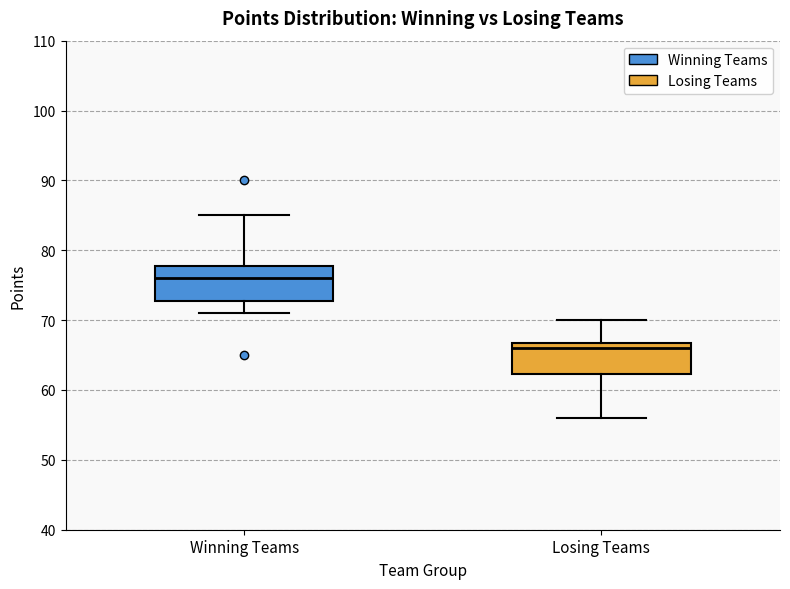

Where is the lower edge of the box for Winning Teams on the y-axis? The values are not printed on the chart, so give them approximately, as read against the axis.

73